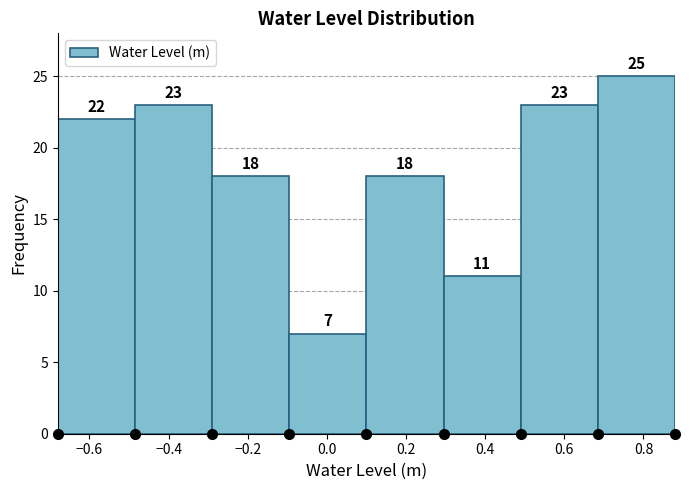

Reading left to right, list every bar in this chart as the range it spans on the x-axis followed by its height. The bar edges are not printed on the chart, so give them approximately, as read against the axis.

-0.680 to -0.485: 22
-0.485 to -0.290: 23
-0.290 to -0.095: 18
-0.095 to 0.100: 7
0.100 to 0.295: 18
0.295 to 0.490: 11
0.490 to 0.685: 23
0.685 to 0.880: 25